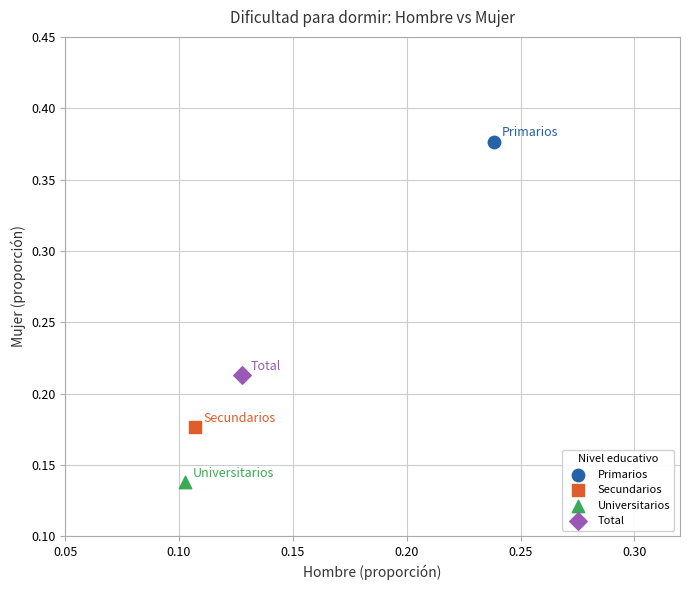

What are all the series names shown in the legend?

Primarios, Secundarios, Universitarios, Total